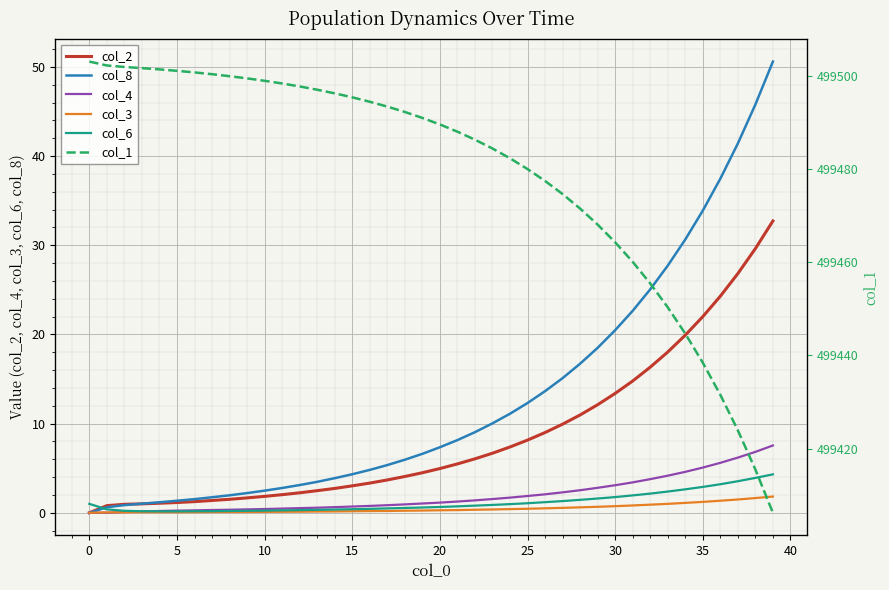

What is the label of the 9th point from the right?

31